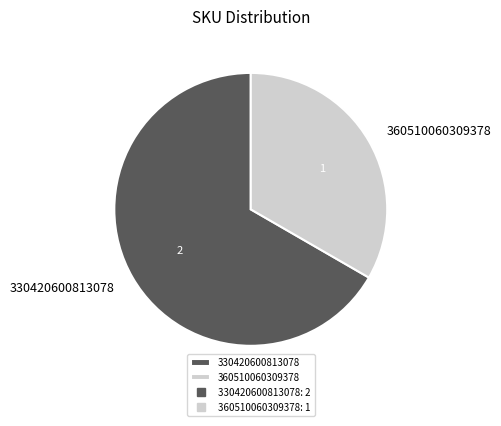

Count the number of slices in the pie.

2